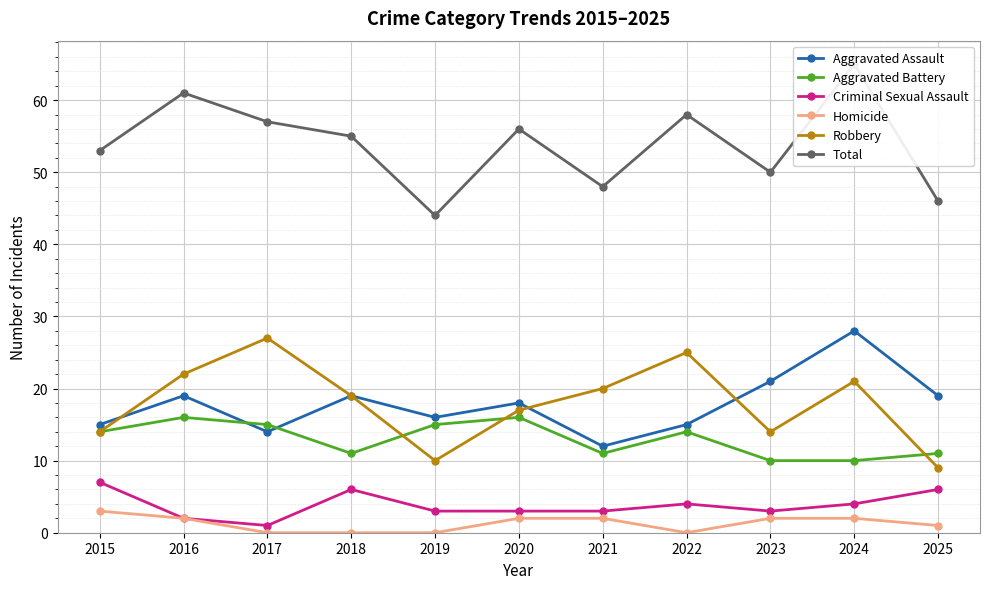

True or false: Aggravated Assault has a value of 18 at 2020.

True